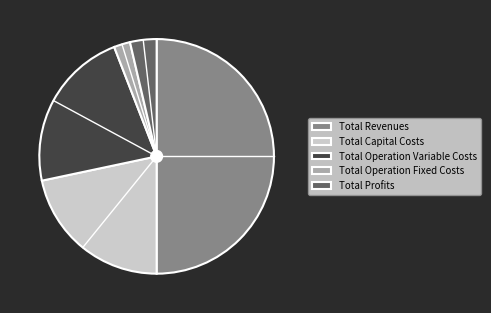

Rank the categories by value from highest to lowest.

Total Revenues, Total Operation Variable Costs, Total Capital Costs, Total Profits, Total Operation Fixed Costs